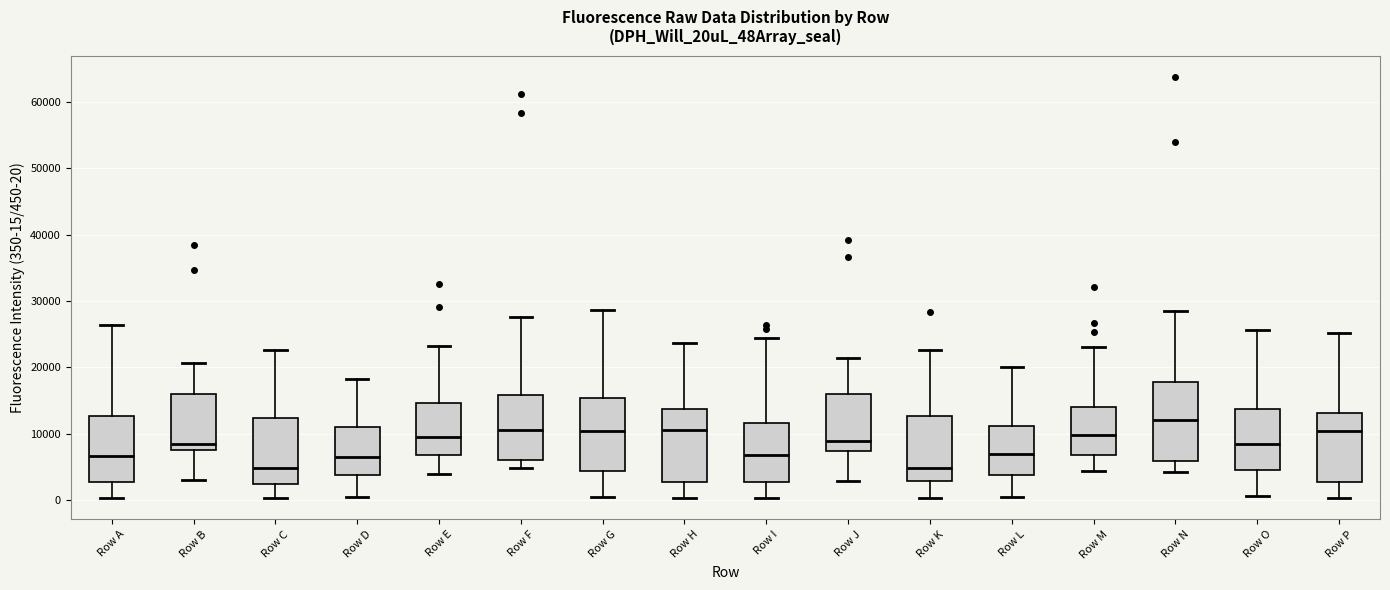

Reading left to right, transcribe this box plot: for each box, give where its median line is, the range the box spans, and where its two whiskers end, as read against the y-axis. The values are not printed on the chart, so give them approximately, as read against the axis.

Row A: median 7000, box 3000 to 13000, whiskers 0 to 26000
Row B: median 9000, box 8000 to 16000, whiskers 3000 to 21000
Row C: median 5000, box 2000 to 12000, whiskers 0 to 23000
Row D: median 7000, box 4000 to 11000, whiskers 0 to 18000
Row E: median 10000, box 7000 to 15000, whiskers 4000 to 23000
Row F: median 11000, box 6000 to 16000, whiskers 5000 to 28000
Row G: median 10000, box 4000 to 15000, whiskers 1000 to 29000
Row H: median 11000, box 3000 to 14000, whiskers 0 to 24000
Row I: median 7000, box 3000 to 12000, whiskers 0 to 24000
Row J: median 9000, box 7000 to 16000, whiskers 3000 to 21000
Row K: median 5000, box 3000 to 13000, whiskers 0 to 23000
Row L: median 7000, box 4000 to 11000, whiskers 0 to 20000
Row M: median 10000, box 7000 to 14000, whiskers 4000 to 23000
Row N: median 12000, box 6000 to 18000, whiskers 4000 to 28000
Row O: median 9000, box 5000 to 14000, whiskers 1000 to 26000
Row P: median 10000, box 3000 to 13000, whiskers 0 to 25000